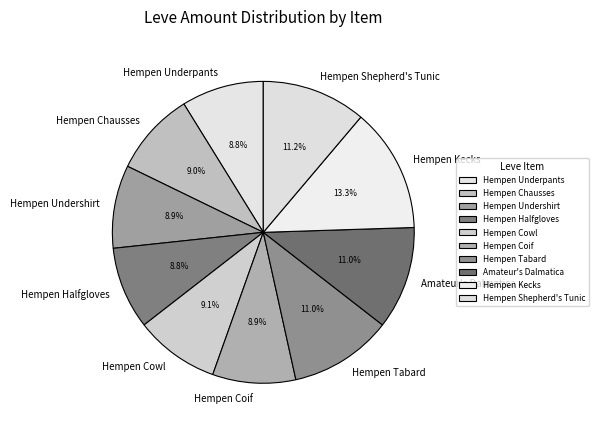

Does any single category account for the majority?

No